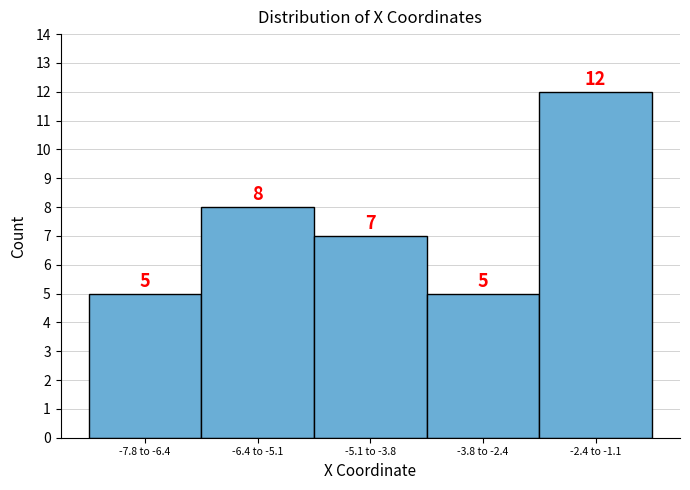

Reading right to left, what are all the values shown in this chart?

12	5	7	8	5